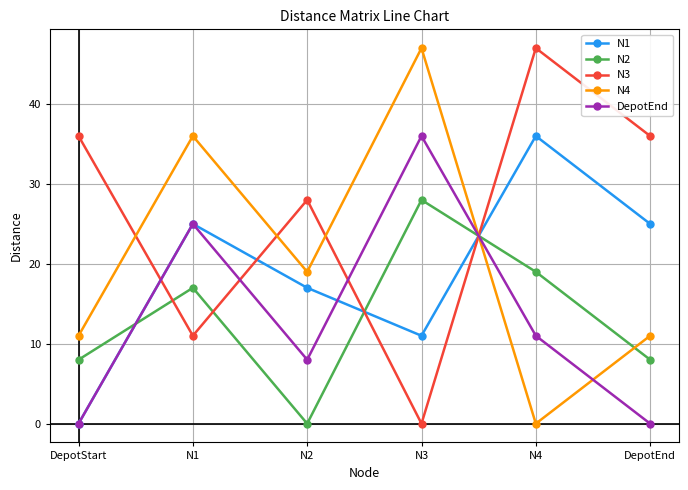

Is this an area chart (filled region under the line)?

No